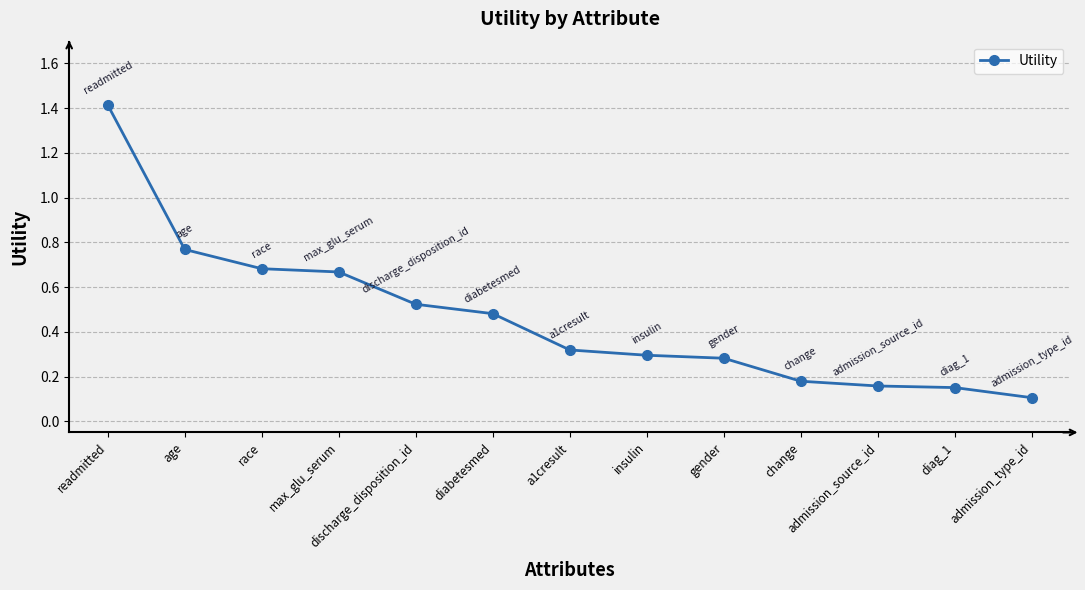

At which label is the value closest to 0?

admission_type_id